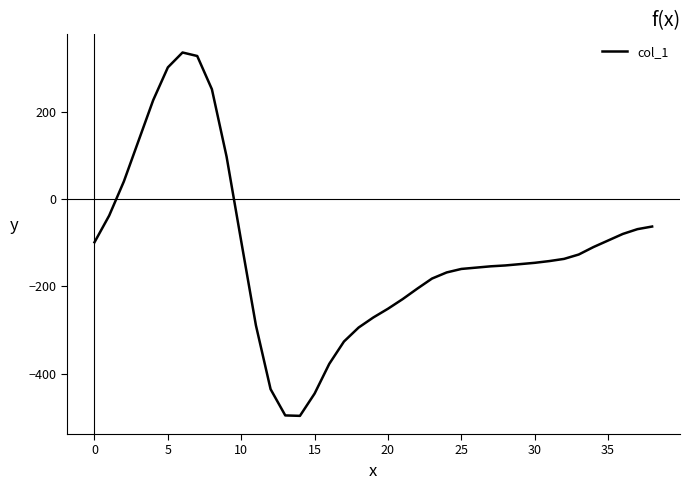

What is the greatest value displayed?

335